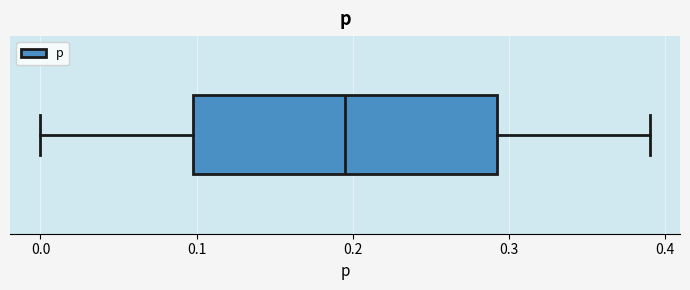

Read this box plot against the x-axis: the position of the median line, the range covered by the box, and the ends of both whiskers. The values are not printed on the chart, so give them approximately, as read against the axis.

median 0.20, box 0.10 to 0.29, whiskers 0.00 to 0.39